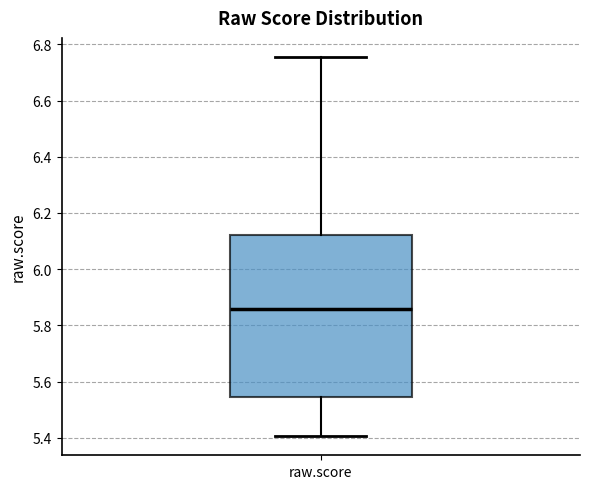

Transcribe this box plot: give where the median line is, the range the box spans, and where the two whiskers end, as read against the y-axis. The values are not printed on the chart, so give them approximately, as read against the axis.

median 5.86, box 5.54 to 6.12, whiskers 5.40 to 6.76